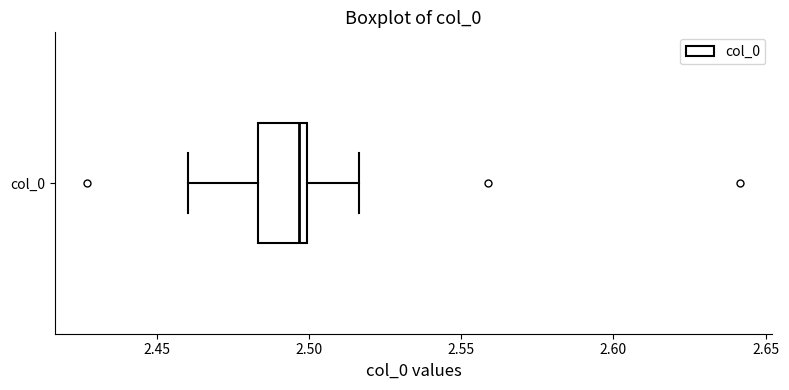

Read this box plot against the x-axis: the position of the median line, the range covered by the box, and the ends of both whiskers. The values are not printed on the chart, so give them approximately, as read against the axis.

median 2.495, box 2.485 to 2.500, whiskers 2.460 to 2.515